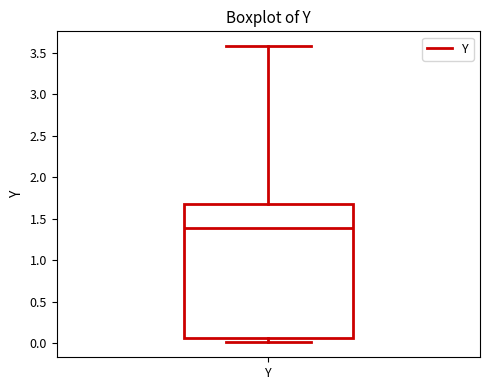

Where does the upper whisker of the box for Y end on the y-axis? The values are not printed on the chart, so give them approximately, as read against the axis.

3.60